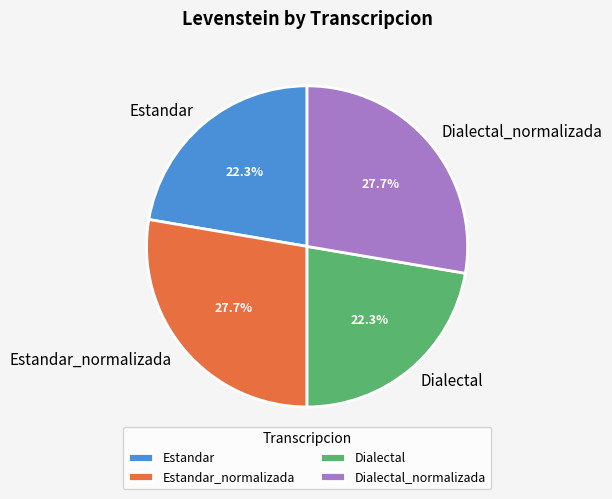

Is there any slice that represents more than half of the pie?

No